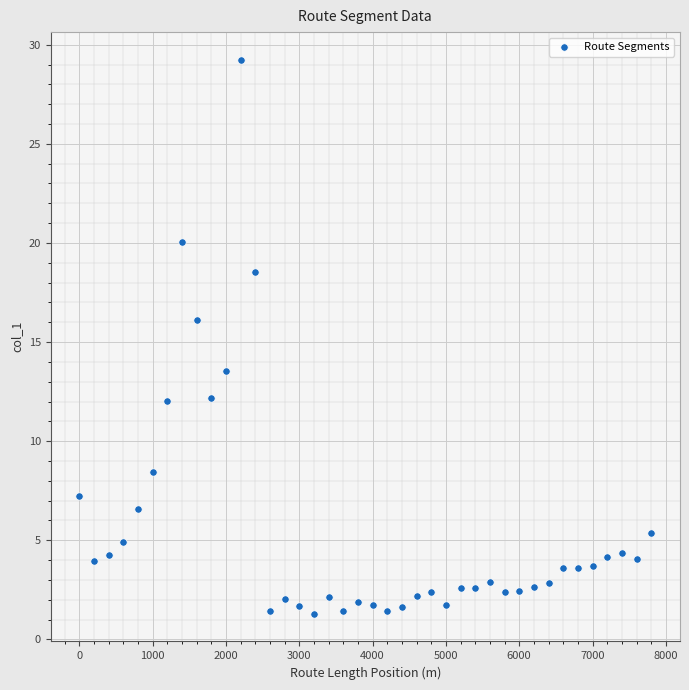

What Y value in the scatter plot is closest to 15?

16.1